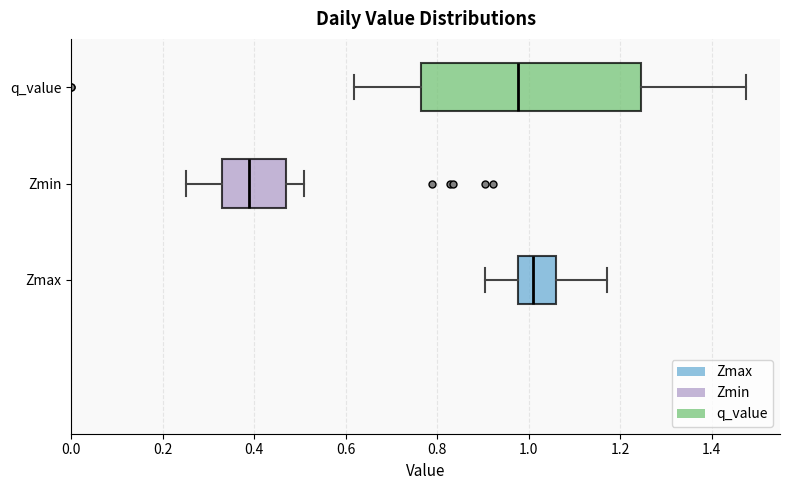

Where does the left whisker of the box for Zmin end on the x-axis? The values are not printed on the chart, so give them approximately, as read against the axis.

0.26